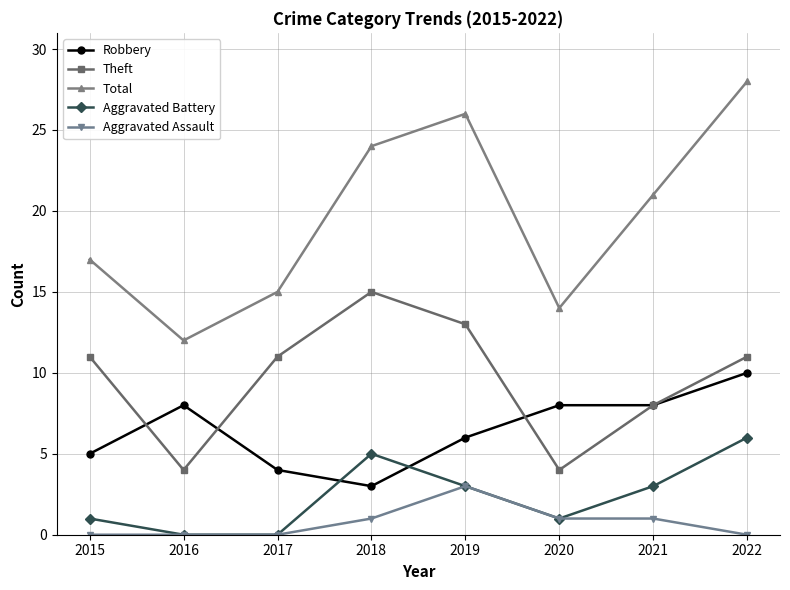

Is it true that Robbery equals 8 at 2016?

True